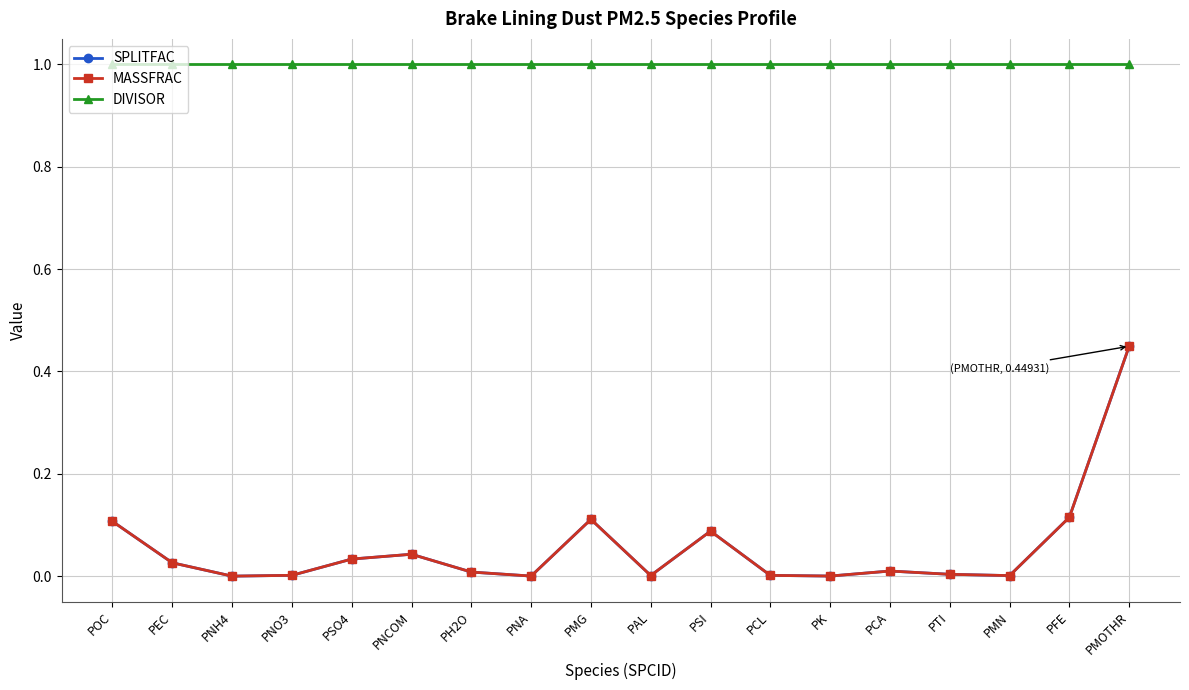

What is the difference between the maximum and minimum values in the SPLITFAC series?

0.4